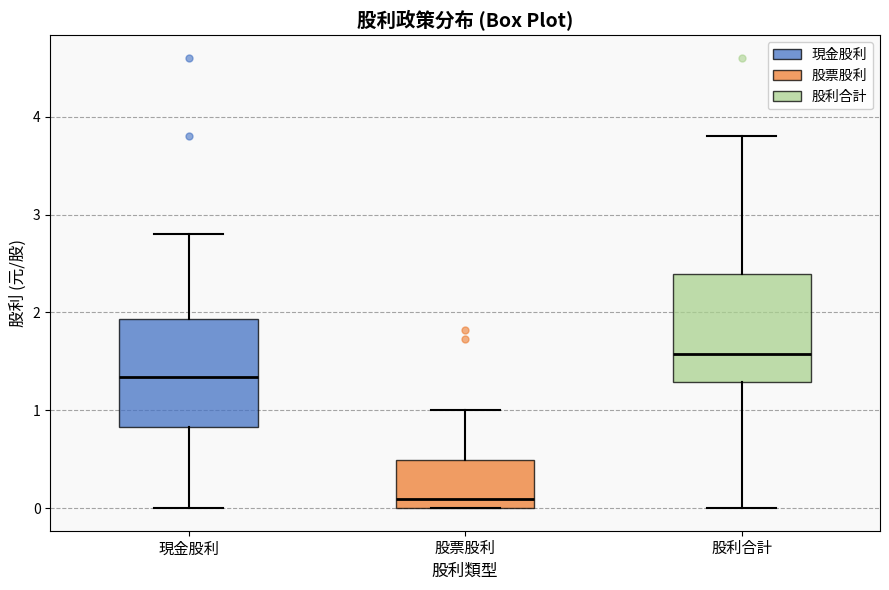

Which box has the lowest median line?

股票股利